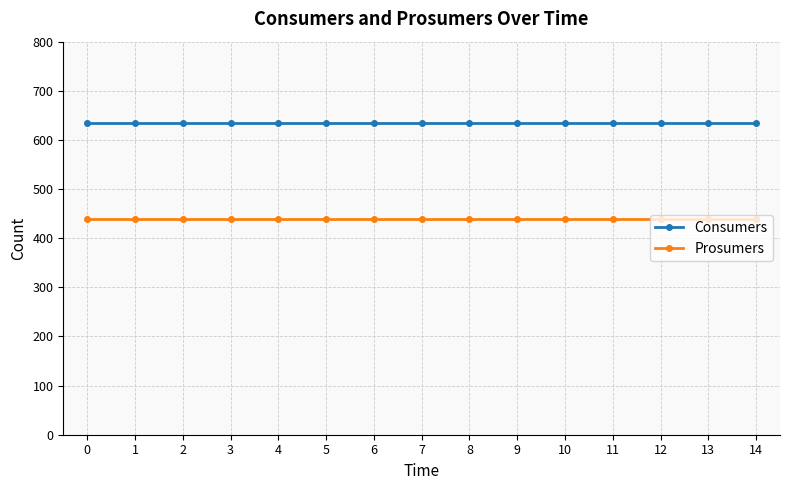

List the series in order of their peak value, lowest first.

Prosumers, Consumers